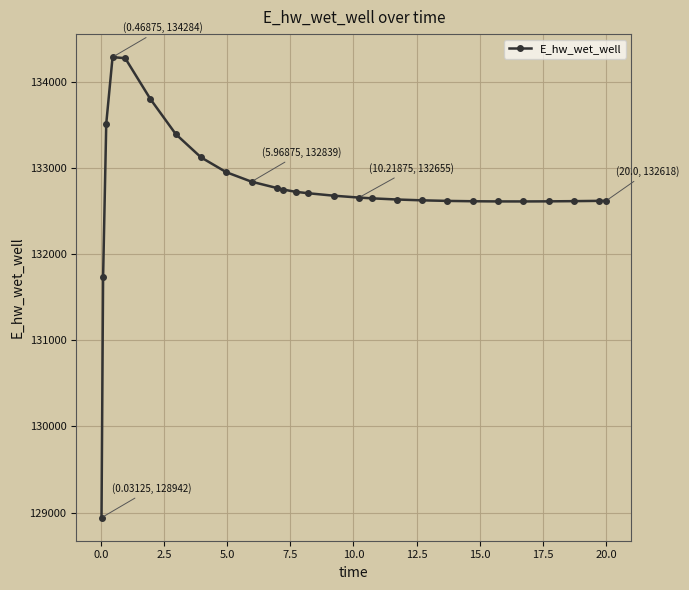

What is the difference between the second highest and minimum values?

5329.5